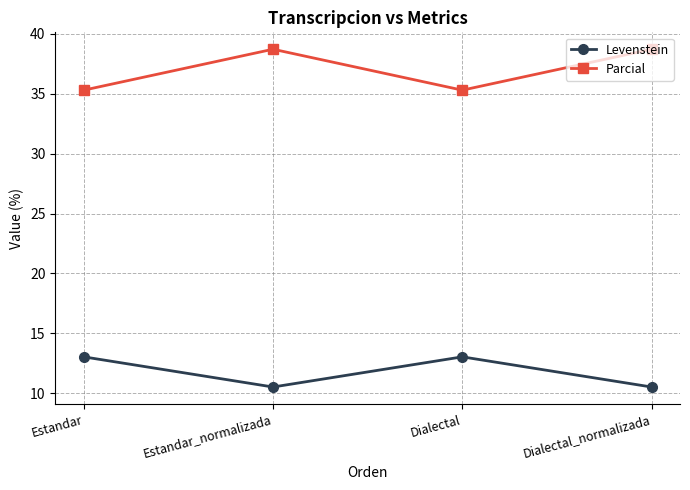

What is the smallest value displayed?

10.5